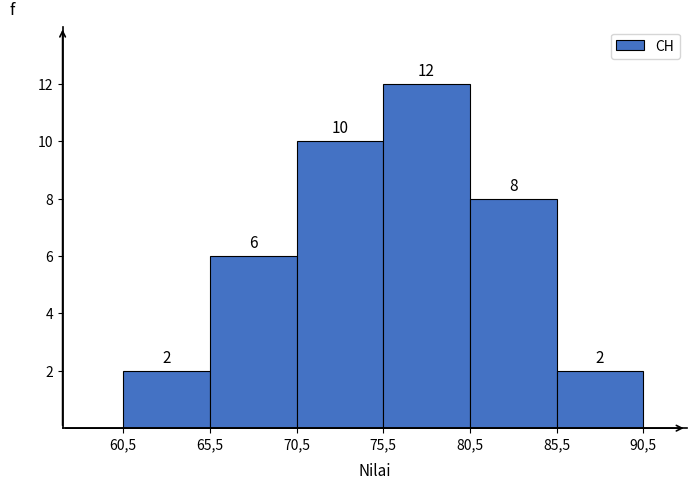

Reading left to right, list all the values displayed in this chart.

60,5=2	65,5=6	70,5=10	75,5=12	80,5=8	85,5=2